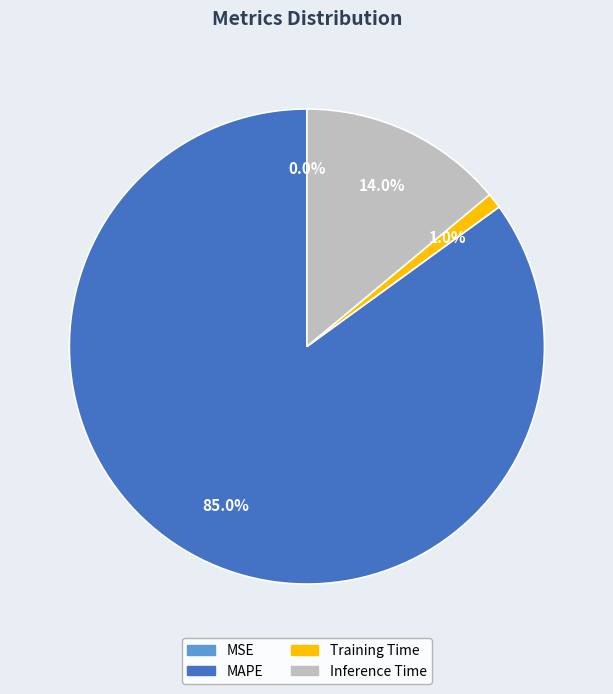

Which slice is the largest?

MAPE